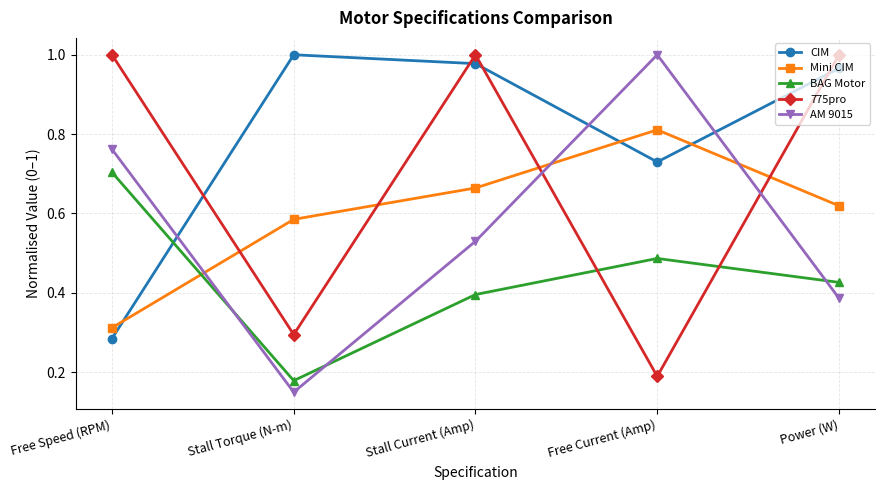

Count the number of data series in this chart.

5